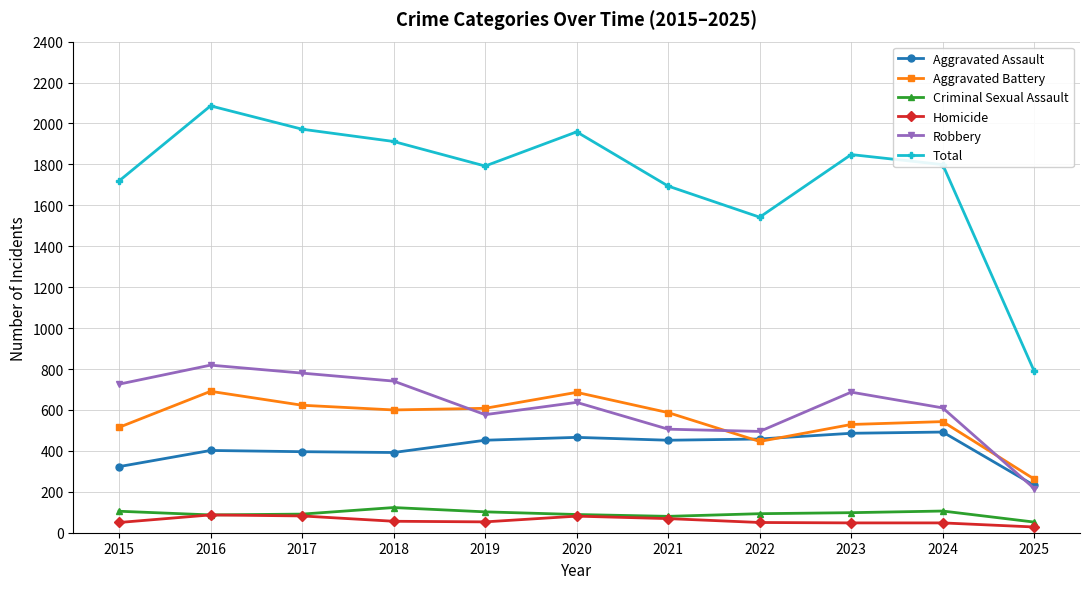

What is the difference between the maximum and second lowest values in the Aggravated Battery series?

245